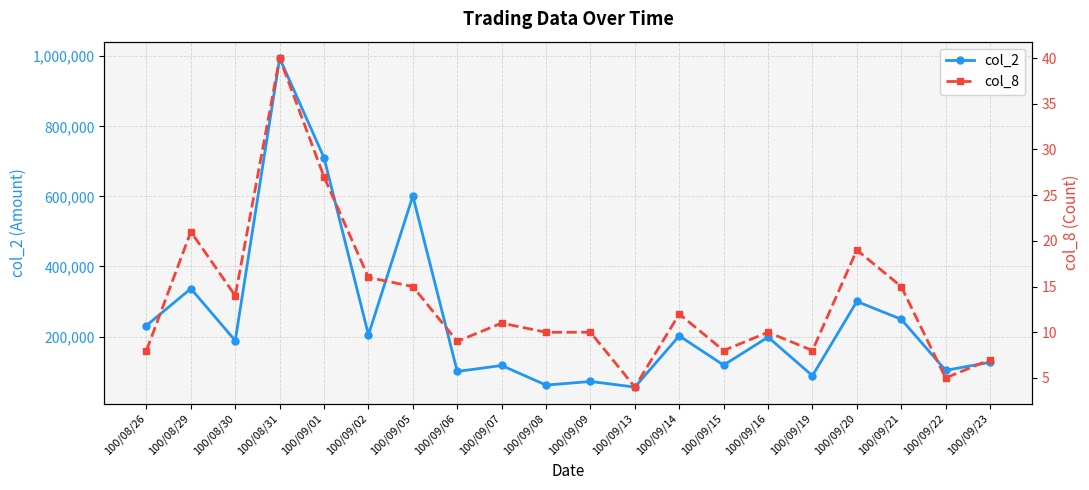

Where is the first local maximum for col_8?

100/08/29